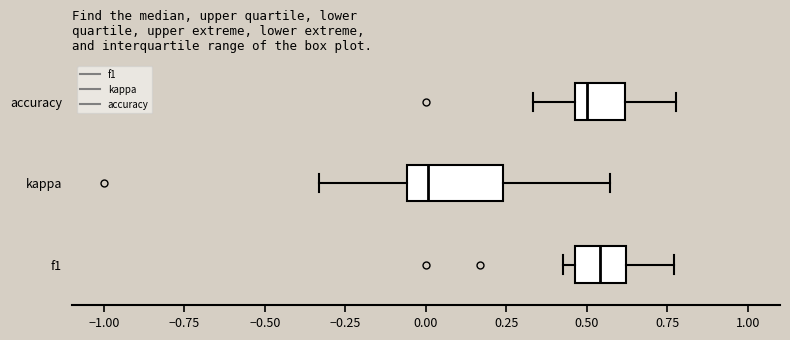

Reading bottom to top, read every box against the x-axis: the position of its median line, the range the box covers, and the ends of its whiskers. The values are not printed on the chart, so give them approximately, as read against the axis.

f1: median 0.55, box 0.45 to 0.60, whiskers 0.45 (just left of the box's left edge) to 0.75
kappa: median 0.00, box -0.05 to 0.25, whiskers -0.35 to 0.55
accuracy: median 0.50, box 0.45 to 0.60, whiskers 0.35 to 0.80